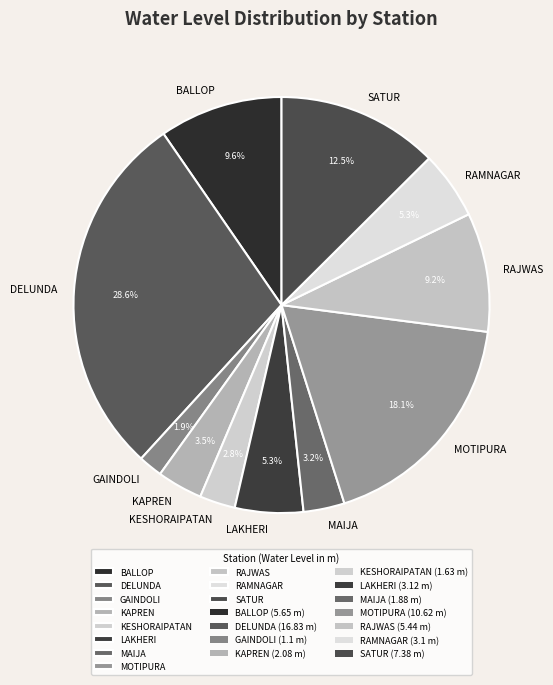

What is the largest slice in the pie chart?

DELUNDA